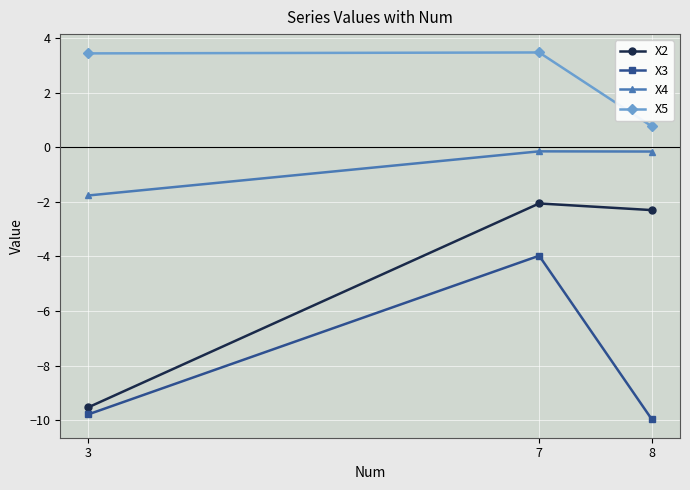

Where does the X5 series first go above 3?

3